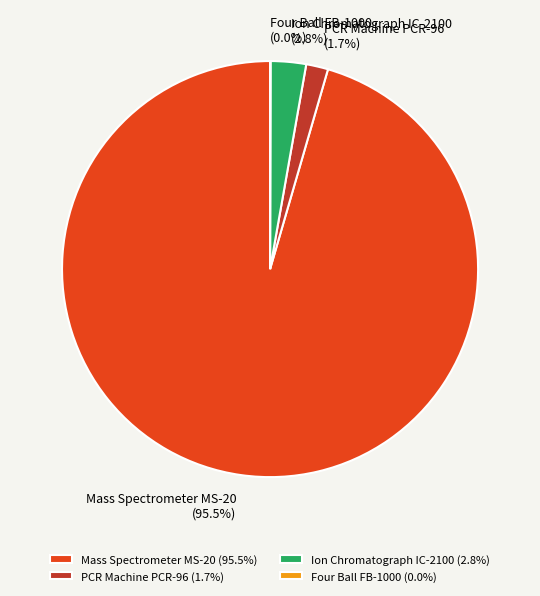

What is the ratio of the value at PCR Machine PCR-96 to the value at Ion Chromatograph IC-2100?

0.6